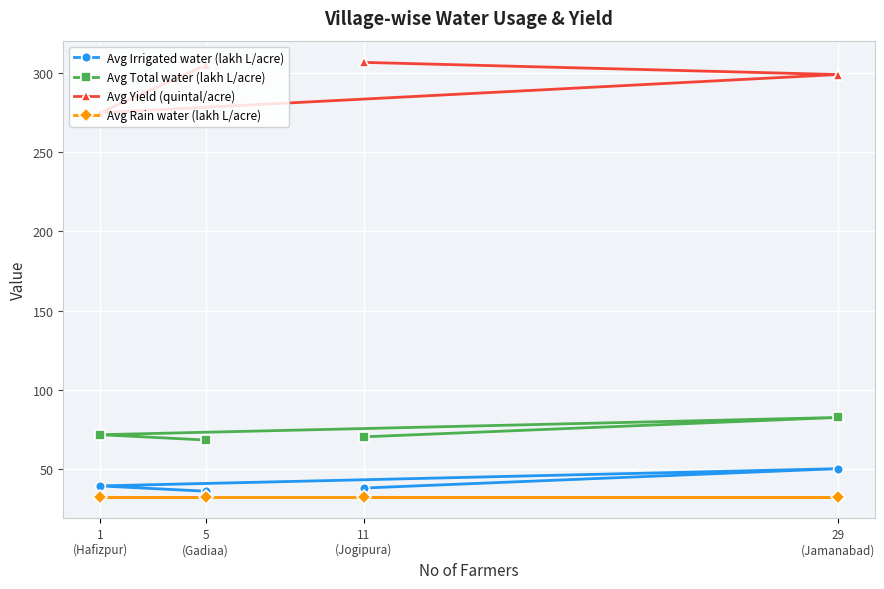

Which series has the largest range (max minus min)?

Avg Yield (quintal/acre)